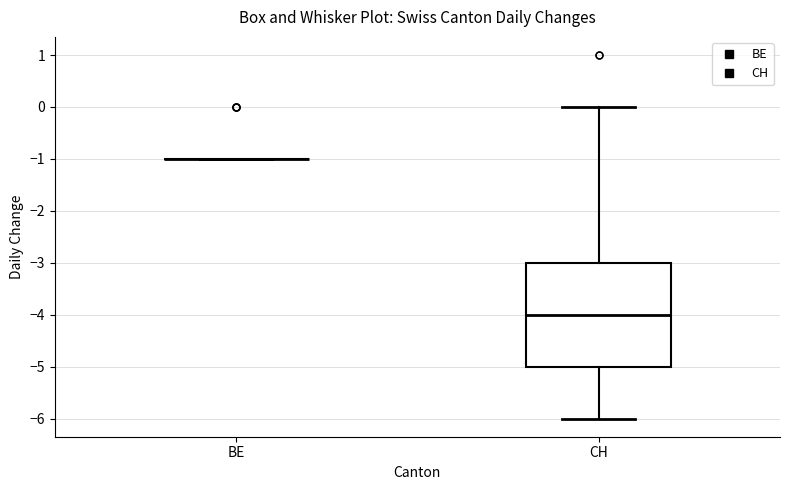

Comparing the boxes themselves (not the whiskers), which one is the tallest?

CH